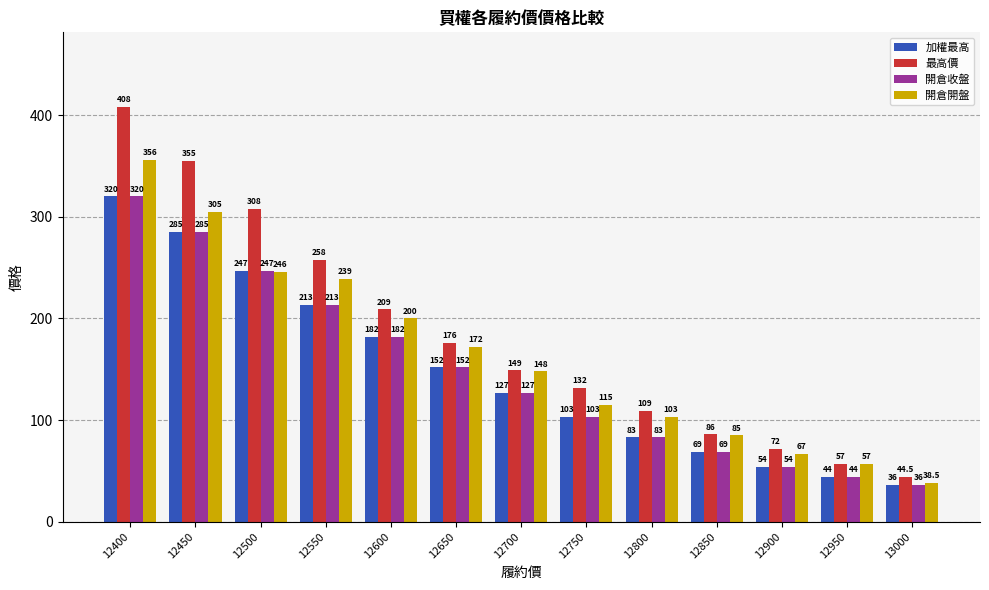

How many data points in 開倉開盤 are less than 148?

6